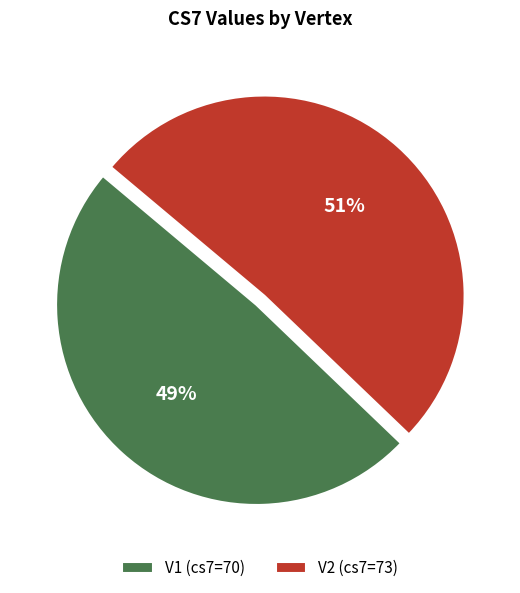

Rank the categories by value from highest to lowest.

V2, V1